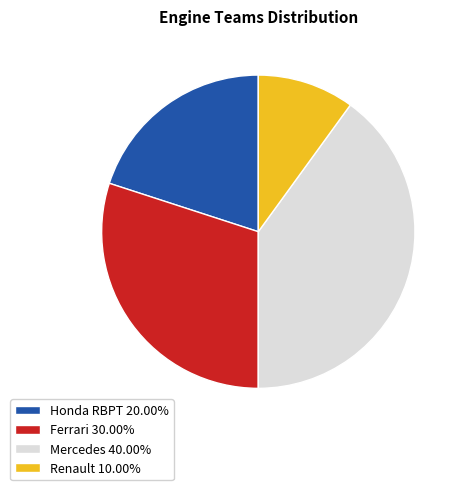

Does any single category account for the majority?

No